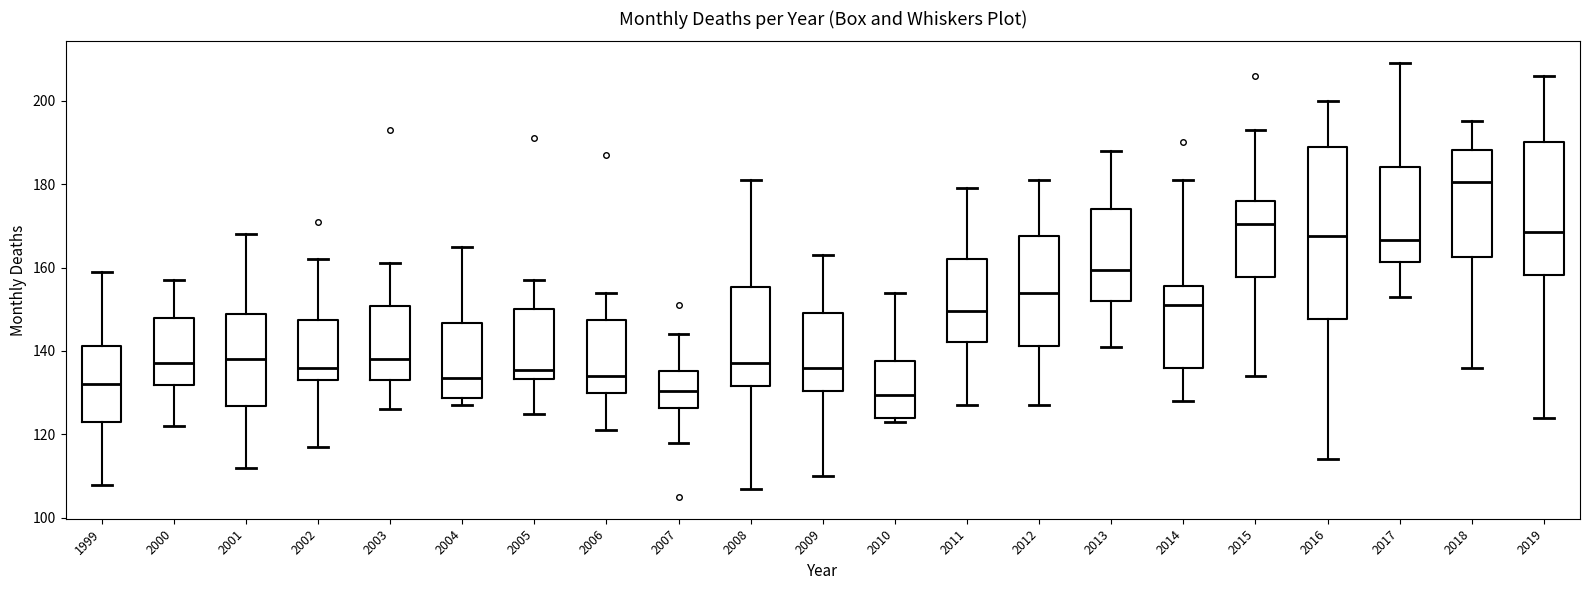

Reading left to right, transcribe this box plot: for each box, give where its median line is, the range the box spans, and where its two whiskers end, as read against the y-axis. The values are not printed on the chart, so give them approximately, as read against the axis.

1999: median 132, box 124 to 142, whiskers 108 to 160
2000: median 138, box 132 to 148, whiskers 122 to 158
2001: median 138, box 126 to 148, whiskers 112 to 168
2002: median 136, box 134 to 148, whiskers 118 to 162
2003: median 138, box 134 to 150, whiskers 126 to 162
2004: median 134, box 128 to 146, whiskers 128 (just below the box's lower edge) to 166
2005: median 136, box 134 to 150, whiskers 126 to 158
2006: median 134, box 130 to 148, whiskers 122 to 154
2007: median 130, box 126 to 136, whiskers 118 to 144
2008: median 138, box 132 to 156, whiskers 108 to 182
2009: median 136, box 130 to 150, whiskers 110 to 164
2010: median 130, box 124 to 138, whiskers 124 (just below the box's lower edge) to 154
2011: median 150, box 142 to 162, whiskers 128 to 180
2012: median 154, box 142 to 168, whiskers 128 to 182
2013: median 160, box 152 to 174, whiskers 142 to 188
2014: median 152, box 136 to 156, whiskers 128 to 182
2015: median 170, box 158 to 176, whiskers 134 to 194
2016: median 168, box 148 to 190, whiskers 114 to 200
2017: median 166, box 162 to 184, whiskers 154 to 210
2018: median 180, box 162 to 188, whiskers 136 to 196
2019: median 168, box 158 to 190, whiskers 124 to 206